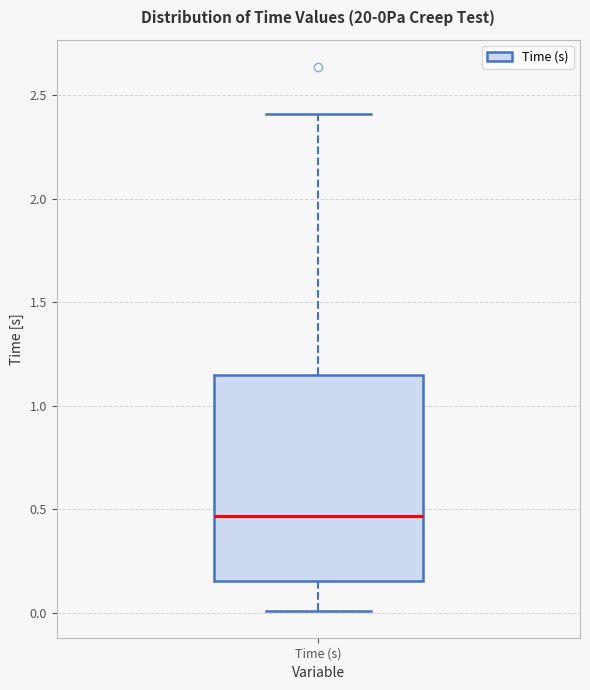

Transcribe this box plot: give where the median line is, the range the box spans, and where the two whiskers end, as read against the y-axis. The values are not printed on the chart, so give them approximately, as read against the axis.

median 0.45, box 0.15 to 1.15, whiskers 0.00 to 2.40